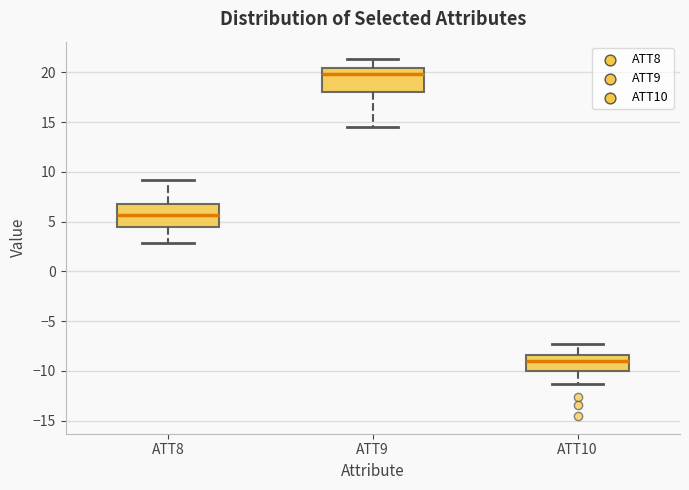

Reading left to right, read every box against the y-axis: the position of its median line, the range the box covers, and the ends of its whiskers. The values are not printed on the chart, so give them approximately, as read against the axis.

ATT8: median 5.5, box 4.5 to 7.0, whiskers 3.0 to 9.0
ATT9: median 20.0, box 18.0 to 20.5, whiskers 14.5 to 21.5
ATT10: median -9.0, box -10.0 to -8.5, whiskers -11.5 to -7.0